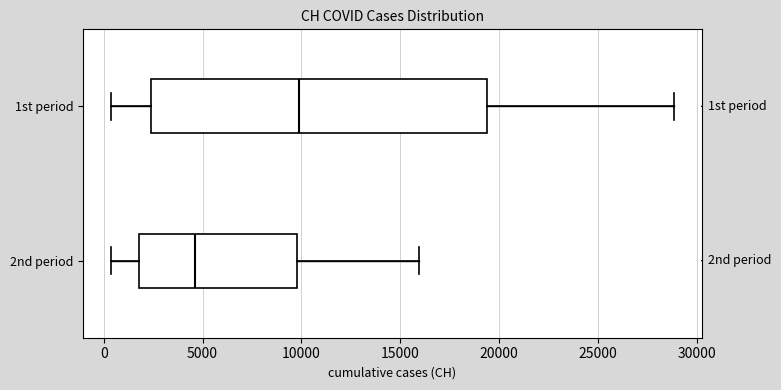

Reading bottom to top, read every box against the x-axis: the position of its median line, the range the box covers, and the ends of its whiskers. The values are not printed on the chart, so give them approximately, as read against the axis.

2nd period: median 4500, box 2000 to 10000, whiskers 500 to 16000
1st period: median 10000, box 2500 to 19500, whiskers 500 to 29000